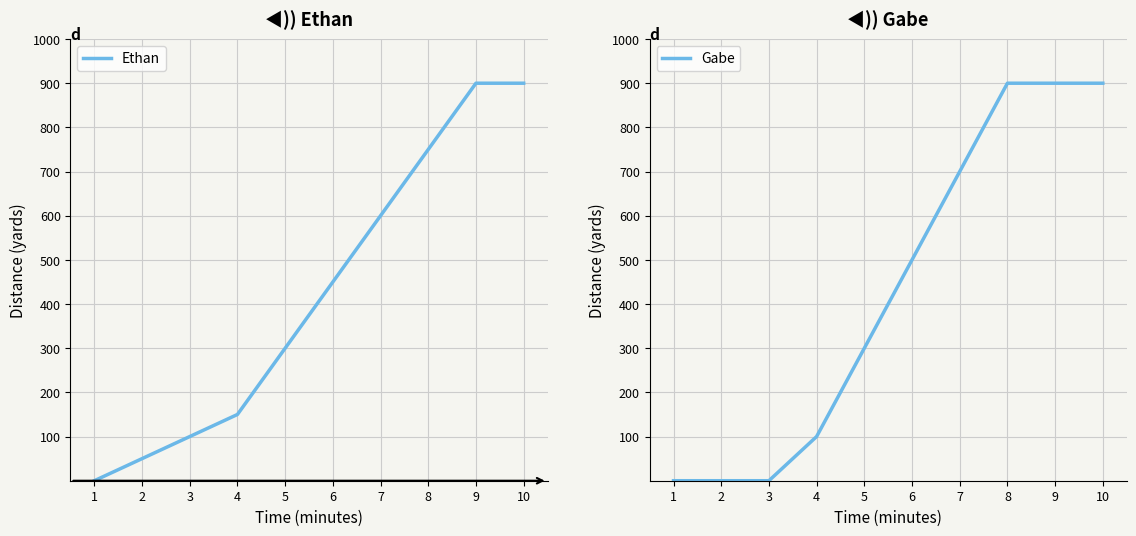

Reading left to right, what are all the values shown in this chart?

Ethan: 0	50	100	150	300	450	600	750	900	900
Gabe: 0	0	0	100	300	500	700	900	900	900